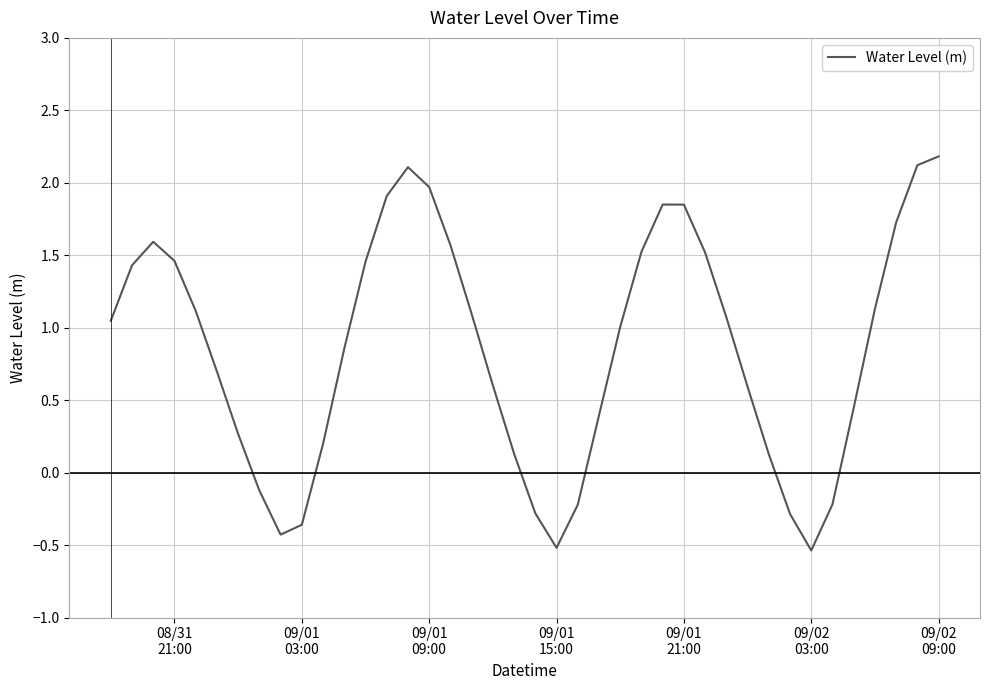

What is the smallest value displayed?

-0.5